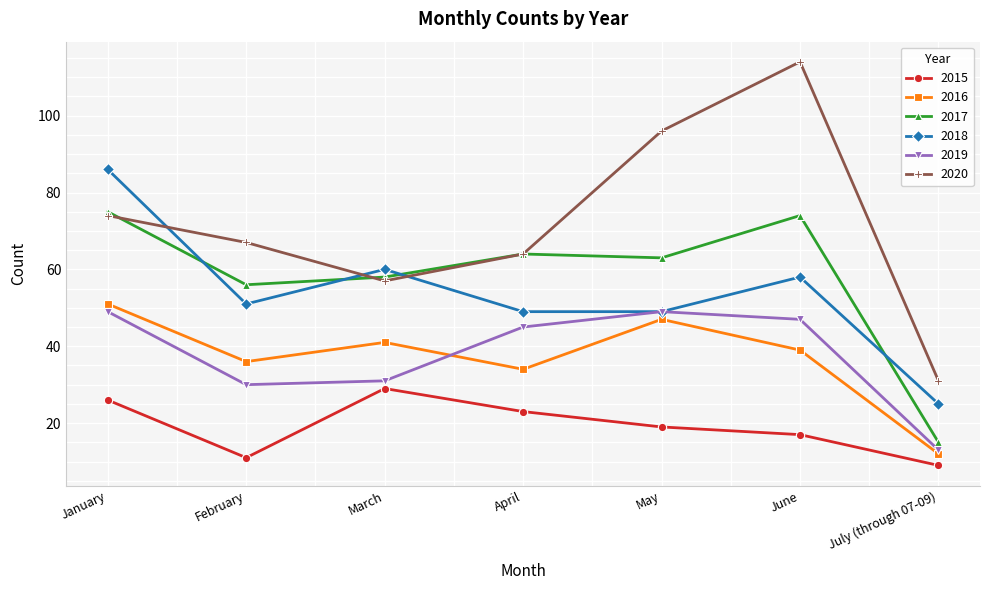

Is the value of 2020 at February greater than the value of 2018 at June?

Yes